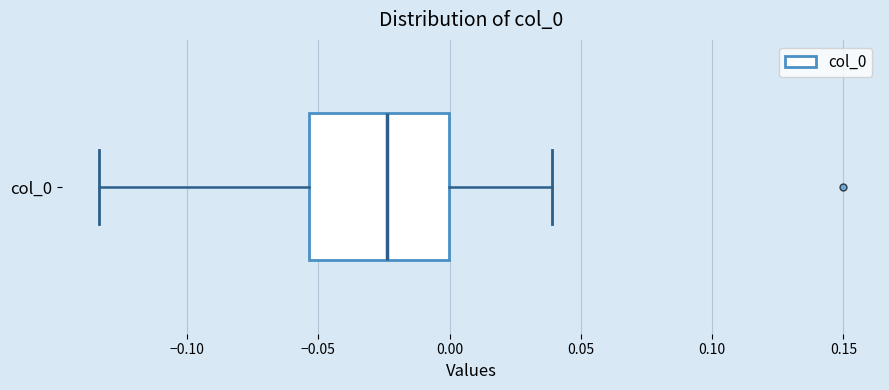

Read this box plot against the x-axis: the position of the median line, the range covered by the box, and the ends of both whiskers. The values are not printed on the chart, so give them approximately, as read against the axis.

median -0.025, box -0.055 to 0.000, whiskers -0.135 to 0.040